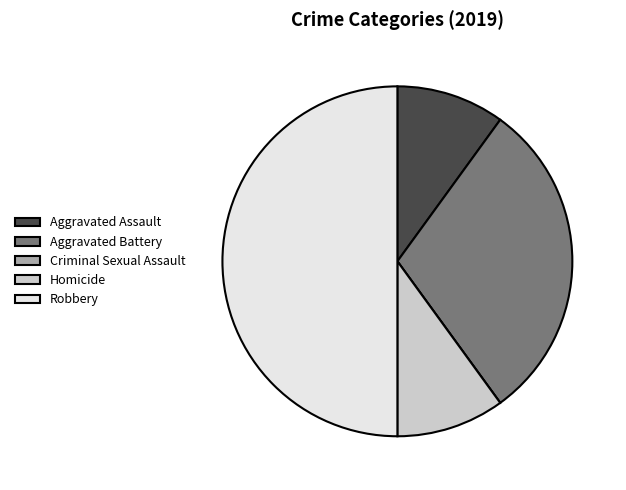

What is the ratio of the value at Aggravated Battery to the value at Aggravated Assault?

3.0